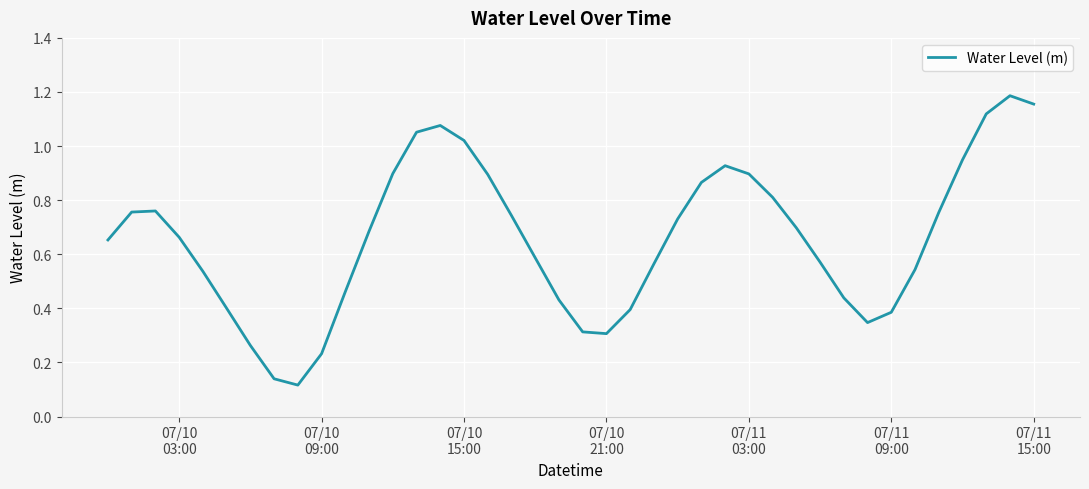

Is this an area chart (filled region under the line)?

No